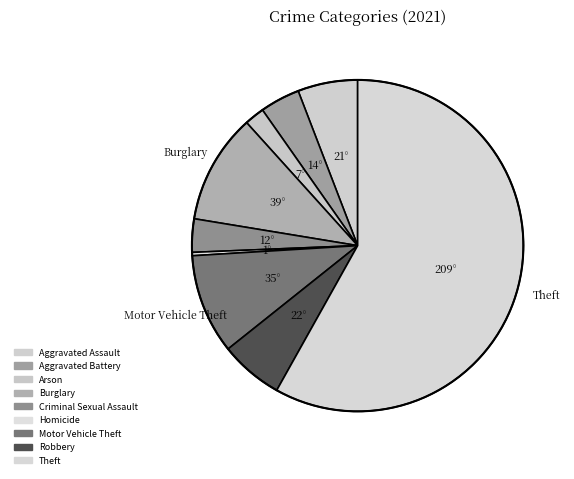

To the nearest percent, what percentage of the pie is Motor Vehicle Theft?

10%